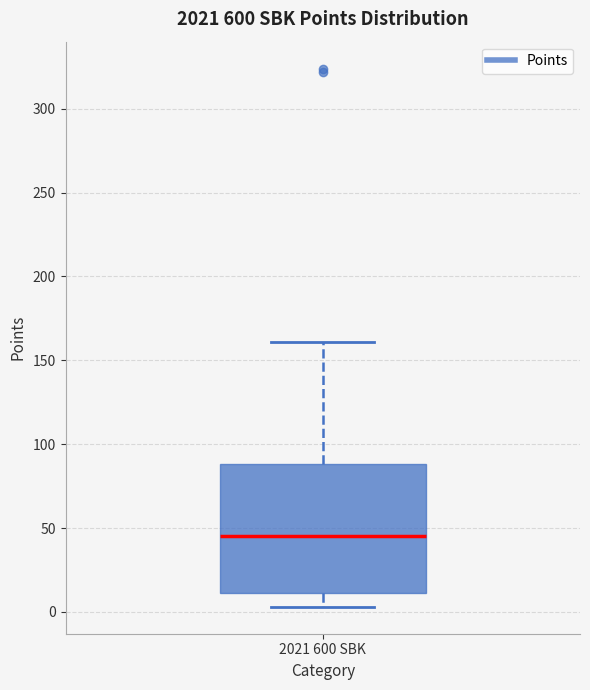

Read this box plot against the y-axis: the position of the median line, the range covered by the box, and the ends of both whiskers. The values are not printed on the chart, so give them approximately, as read against the axis.

median 45, box 10 to 90, whiskers 5 to 160